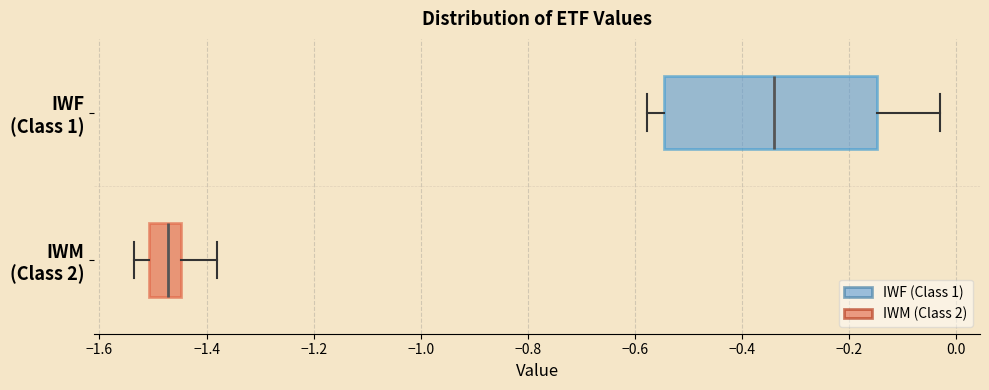

Which box's median line is the furthest to the right?

IWF (Class 1)